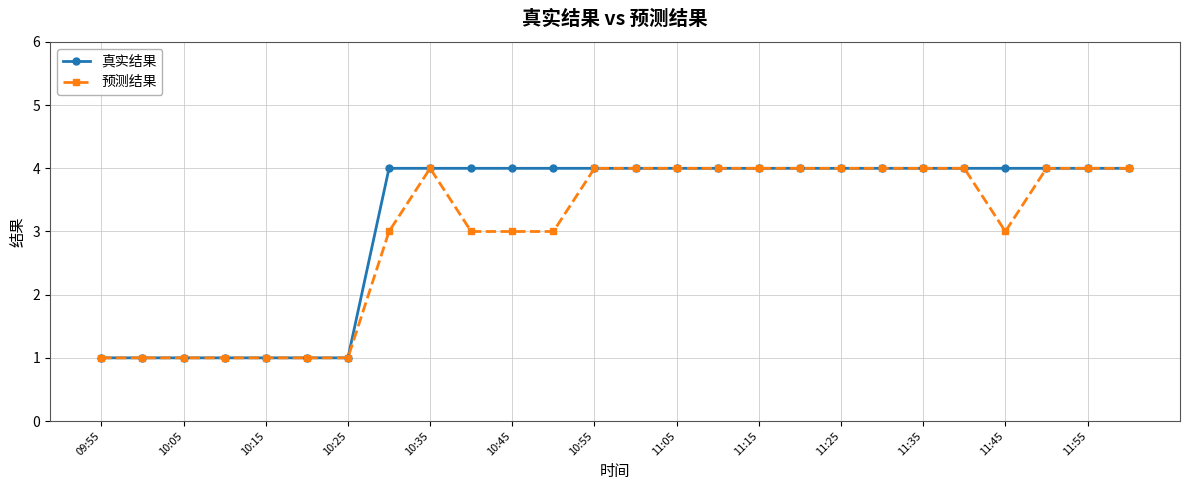

Reading right to left, transcribe all the data shown in this chart.

真实结果: 4	4	4	4	4	4	4	4	4	4	4	4	4	4	4	4	4	4	4	1	1	1	1	1	1	1
预测结果: 4	4	4	3	4	4	4	4	4	4	4	4	4	4	3	3	3	4	3	1	1	1	1	1	1	1